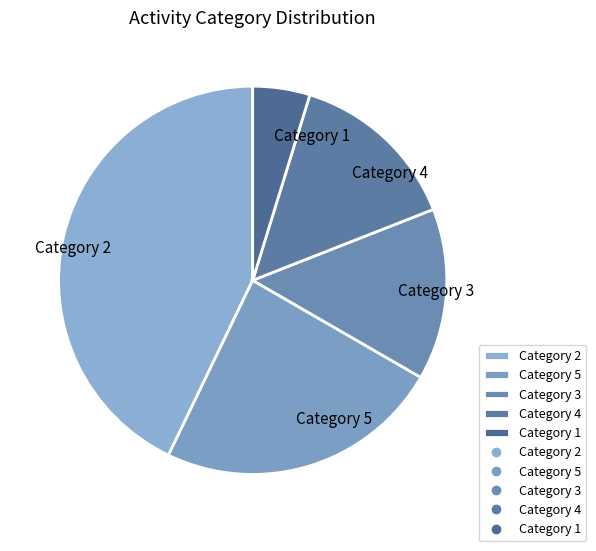

Between Category 1 and Category 5, which is larger?

Category 5